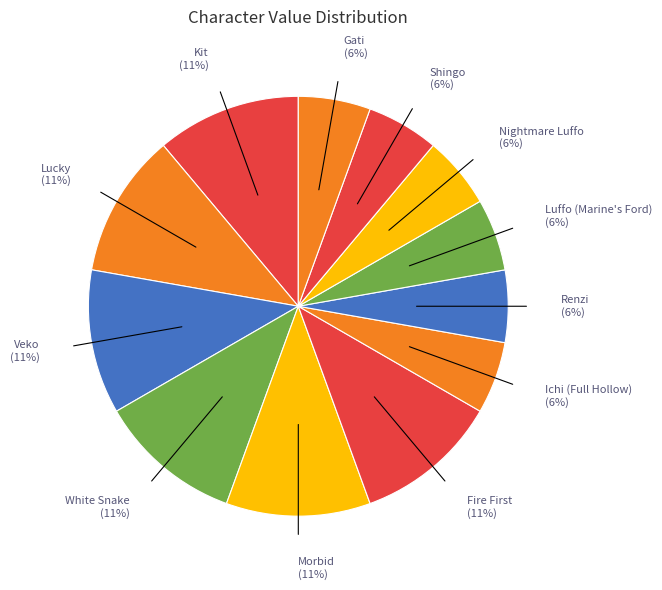

To the nearest percent, what is the combined percentage of Kit (11%) and Luffo (Marine's Ford) (6%)?

17%